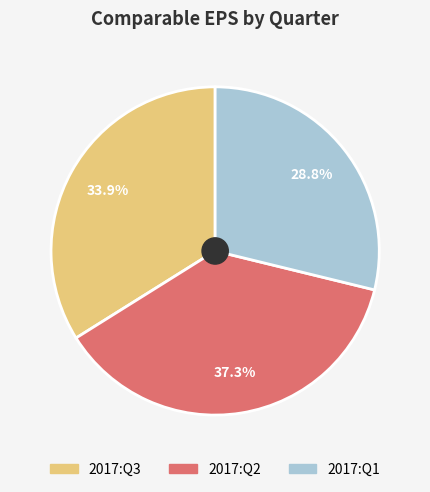

Is there a majority slice in this chart?

No